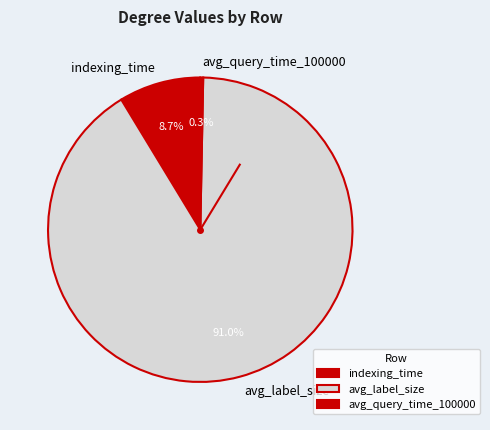

Which category has the smallest portion of the pie?

avg_query_time_100000